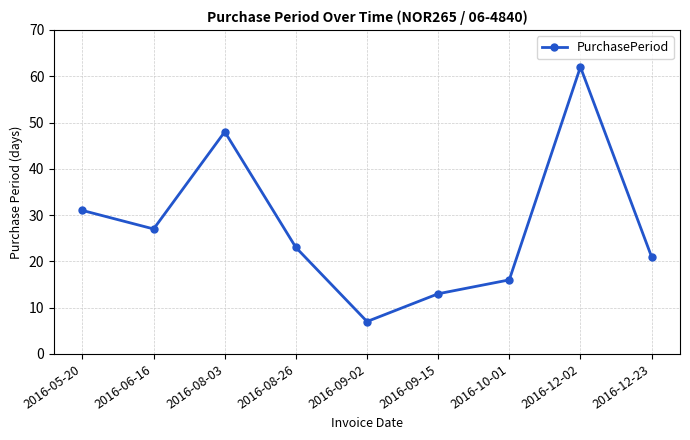

Reading left to right, list all the values displayed in this chart.

31	27	48	23	7	13	16	62	21